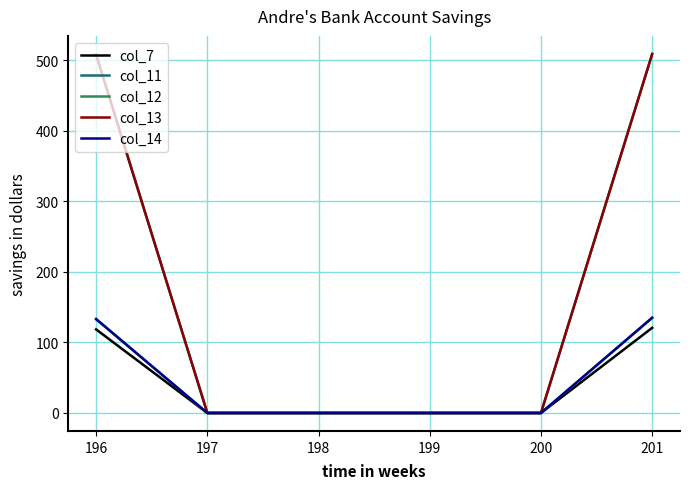

The value of col_13 at 201 is 509.0. True or false?

True